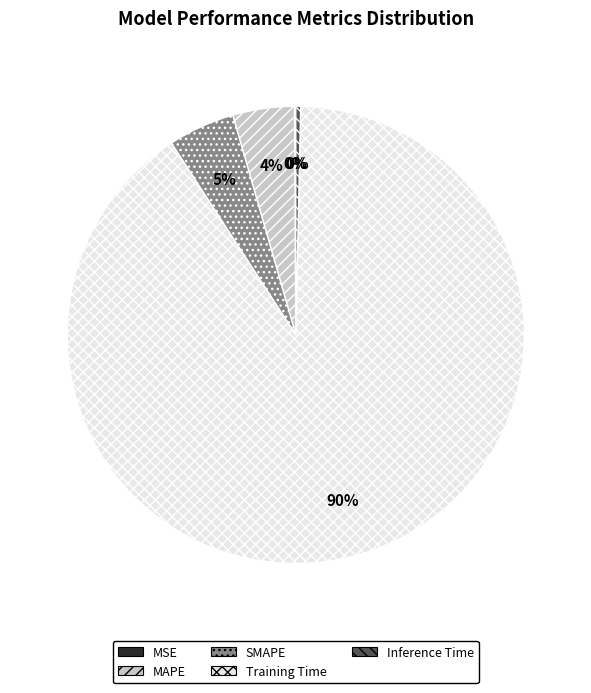

Does any single category account for the majority?

Yes